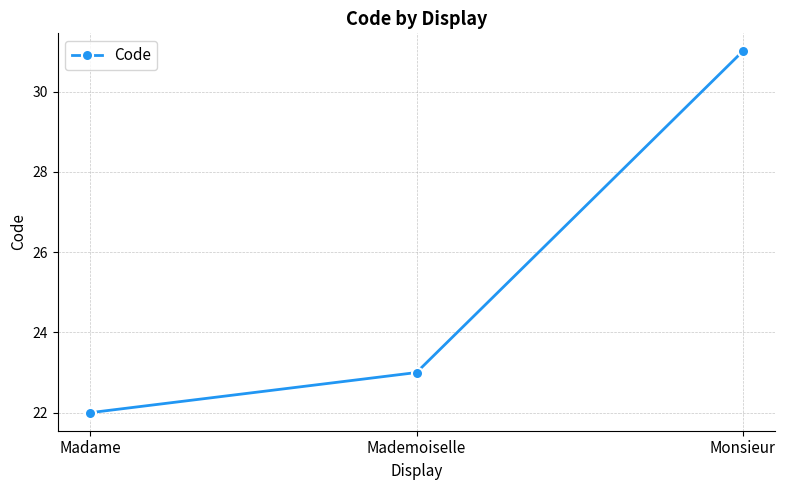

What is the sum of all values?

76